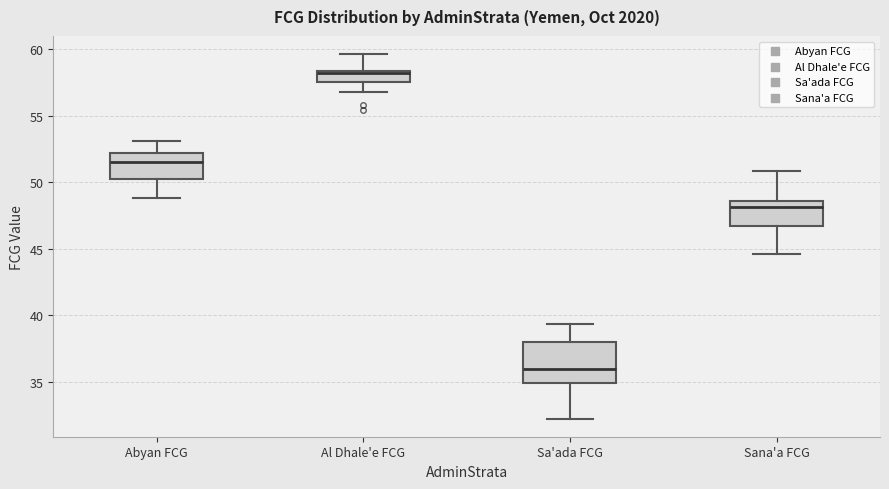

Reading left to right, read every box against the y-axis: the position of its median line, the range the box covers, and the ends of its whiskers. The values are not printed on the chart, so give them approximately, as read against the axis.

Abyan FCG: median 51.5, box 50.0 to 52.0, whiskers 49.0 to 53.0
Al Dhale'e FCG: median 58.0, box 57.5 to 58.5, whiskers 57.0 to 59.5
Sa'ada FCG: median 36.0, box 35.0 to 38.0, whiskers 32.0 to 39.5
Sana'a FCG: median 48.0, box 46.5 to 48.5, whiskers 44.5 to 51.0